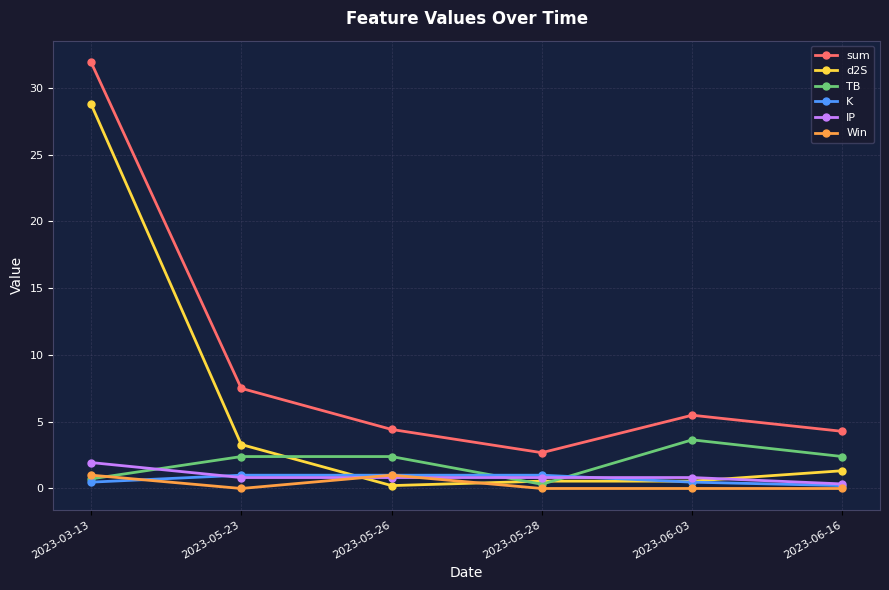

Does the chart have visible grid lines?

Yes